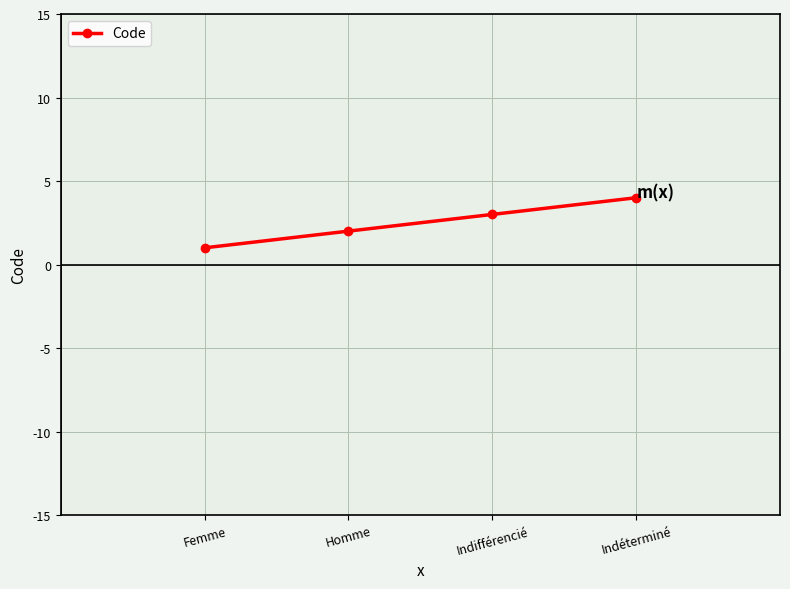

What is the difference between the values at Femme and Indifférencié?

2